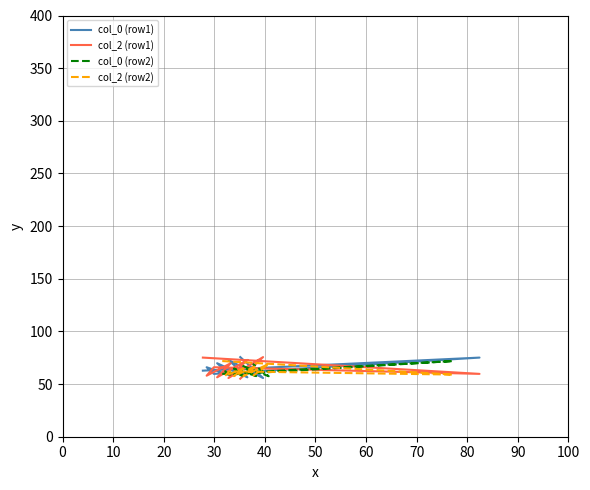

Is it true that col_2 (row1) equals 77.5 at 70?

False